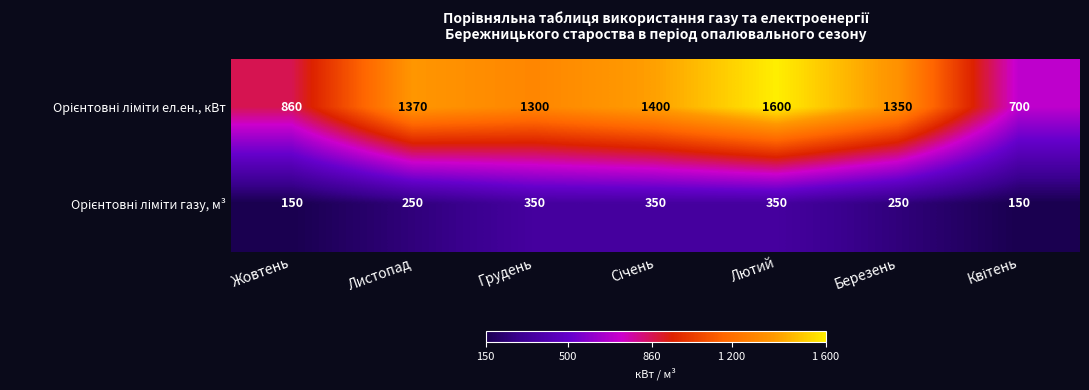

What is the difference between the highest and lowest values at Березень?

1100